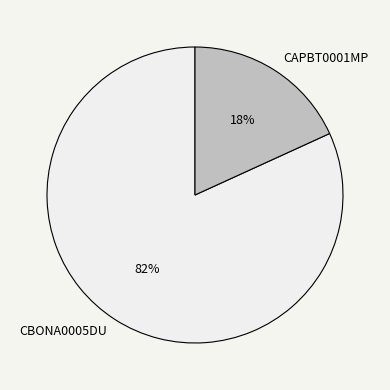

Is the sum of CAPBT0001MP and CBONA0005DU greater than half?

Yes